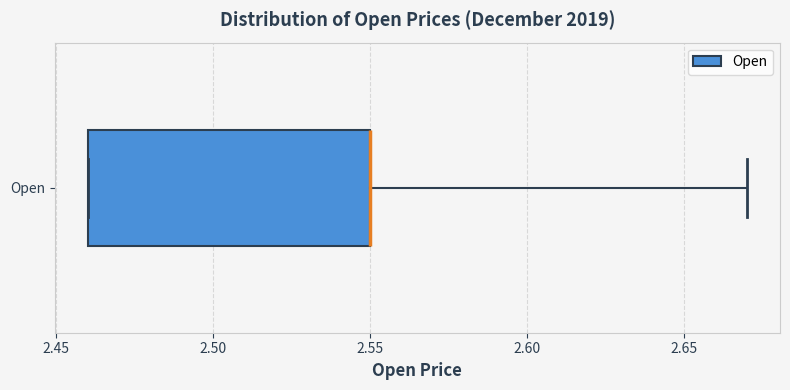

Read this box plot against the x-axis: the position of the median line, the range covered by the box, and the ends of both whiskers. The values are not printed on the chart, so give them approximately, as read against the axis.

median 2.55 (drawn on the box's right edge), box 2.46 to 2.55, whiskers 2.46 to 2.67